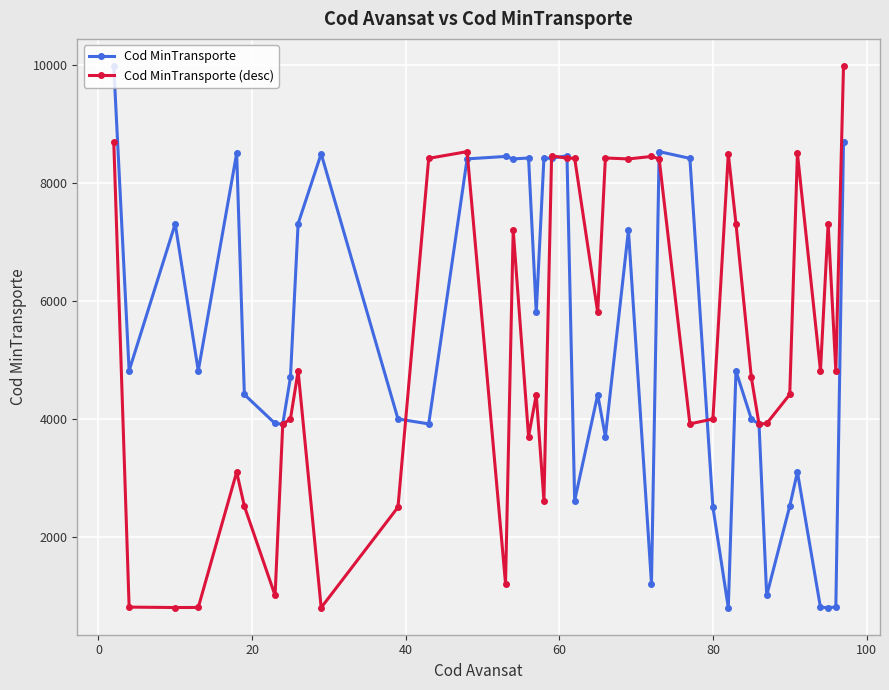

At how many categories does at least one series exceed 7803?

20